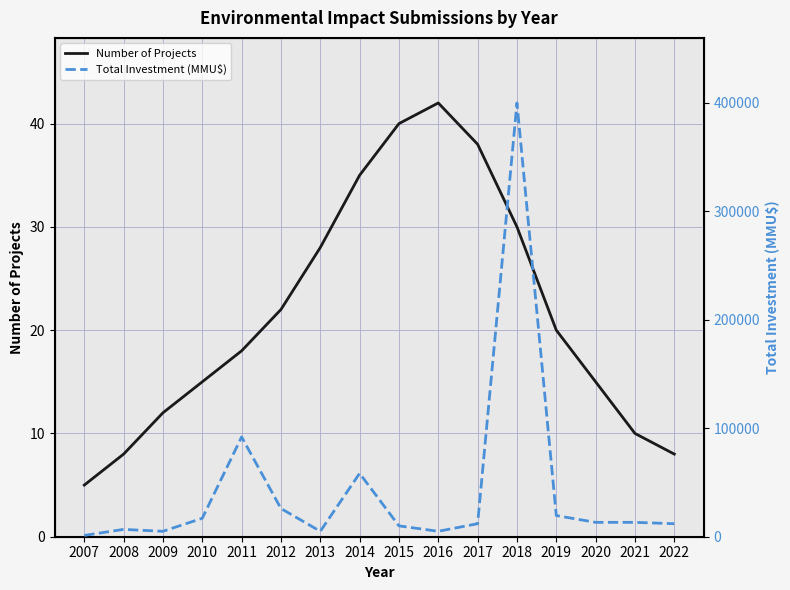

Is it true that Total Investment (MMU$) equals 20021 at 2020?

False